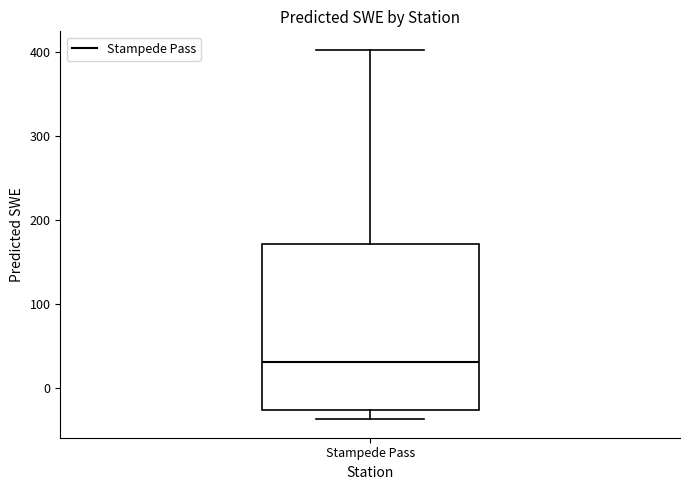

Transcribe this box plot: give where the median line is, the range the box spans, and where the two whiskers end, as read against the y-axis. The values are not printed on the chart, so give them approximately, as read against the axis.

median 30, box -30 to 170, whiskers -40 to 400